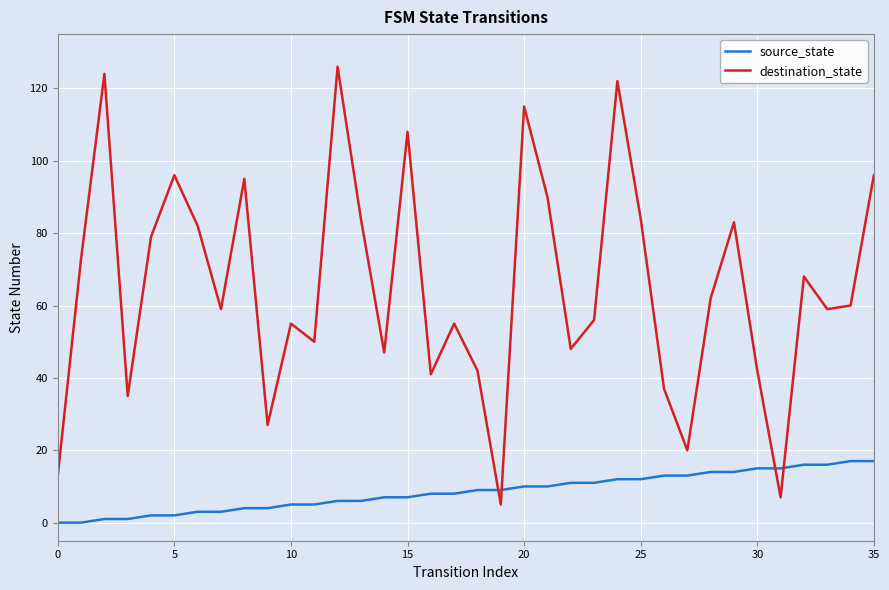

Which series ends up on top after the final intersection of source_state and destination_state?

destination_state